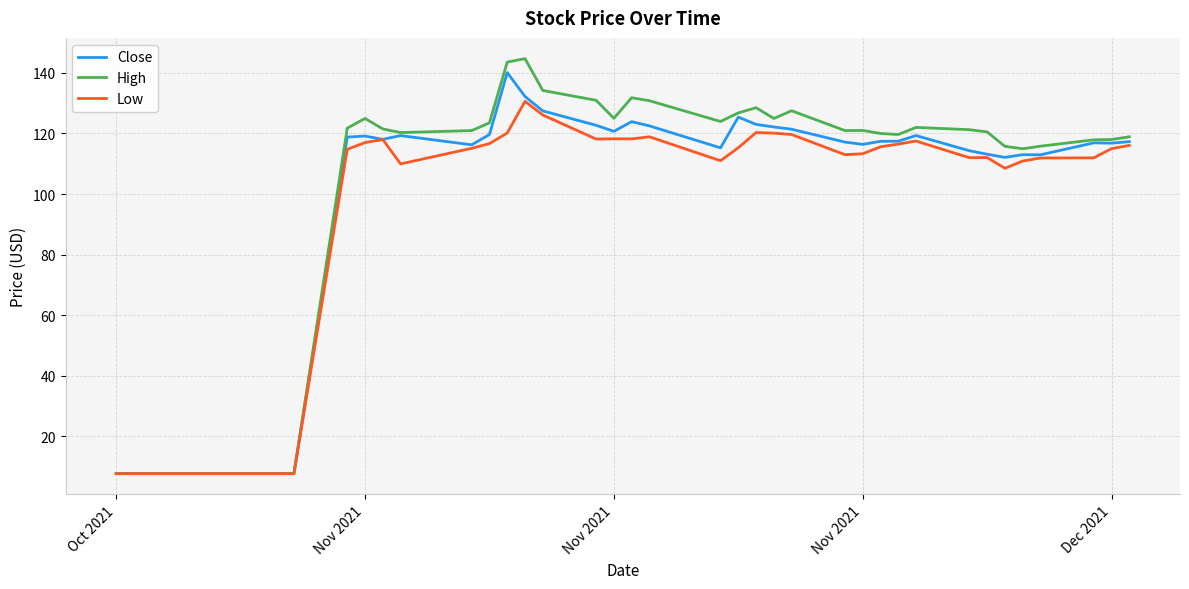

What is the minimum value shown in the chart?

7.7